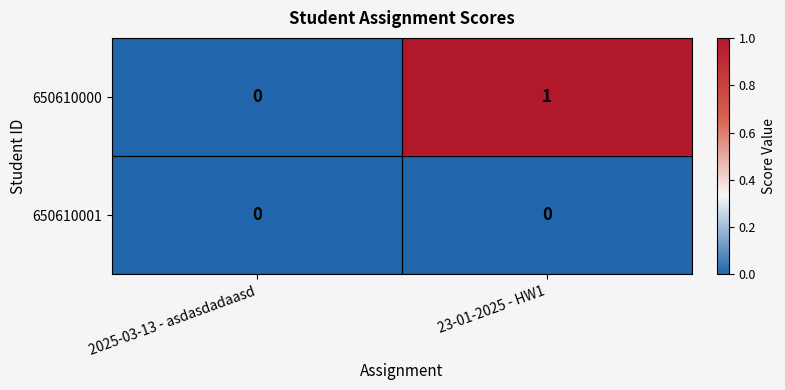

Between 2025-03-13 - asdasdadaasd and 23-01-2025 - HW1, which series saw the biggest shift?

650610000